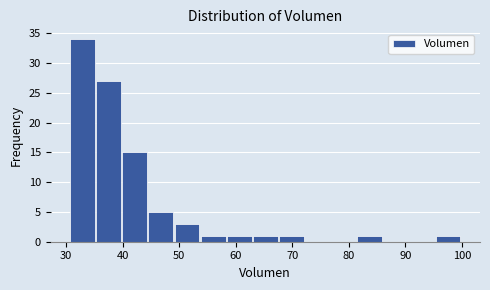

Reading left to right, transcribe this chart: for each bar, give the range it covers on the x-axis and its height. Neither the bar edges nor the heights are printed on the chart, so give them approximately, as read against the axes.

31 to 35: 34
35 to 40: 27
40 to 45: 15
45 to 49: 5
49 to 54: 3
54 to 58: 1
58 to 63: 1
63 to 68: 1
68 to 72: 1
72 to 77: 0
77 to 82: 0
82 to 86: 1
86 to 91: 0
91 to 95: 0
95 to 100: 1